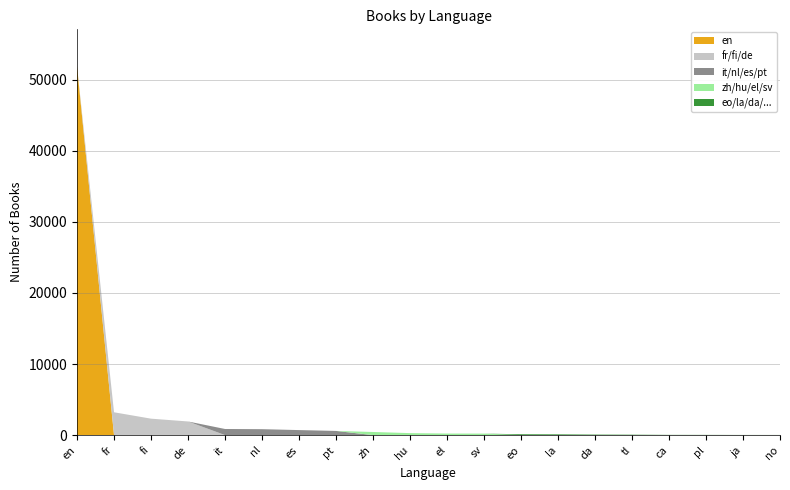

Reading left to right, what are all the values shown in this chart?

en=51916	fr=3212	fi=2314	de=1920	it=861	nl=834	es=707	pt=589	zh=439	hu=279	el=218	sv=210	eo=119	la=105	da=72	tl=59	ca=33	pl=31	ja=22	no=21